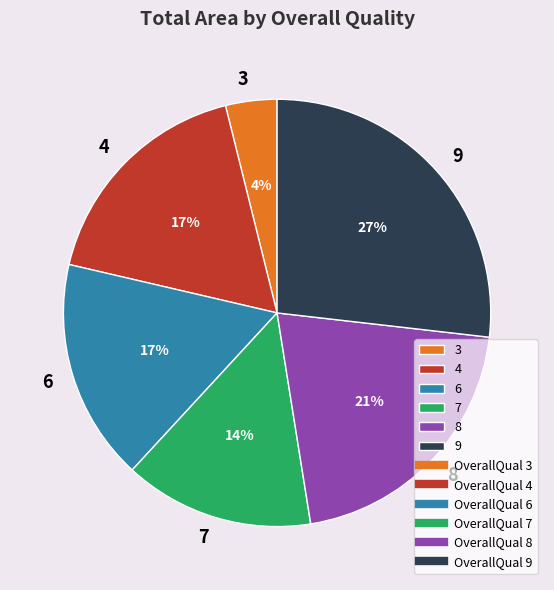

To the nearest percent, what percentage of the pie is 3?

4%